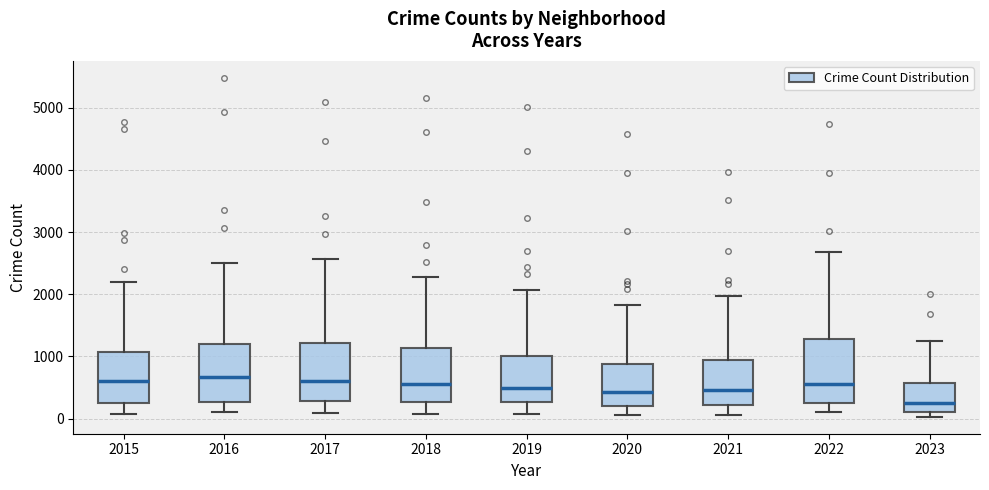

Reading left to right, read every box against the y-axis: the position of its median line, the range the box covers, and the ends of its whiskers. The values are not printed on the chart, so give them approximately, as read against the axis.

2015: median 600, box 300 to 1100, whiskers 100 to 2200
2016: median 700, box 300 to 1200, whiskers 100 to 2500
2017: median 600, box 300 to 1200, whiskers 100 to 2600
2018: median 600, box 300 to 1100, whiskers 100 to 2300
2019: median 500, box 300 to 1000, whiskers 100 to 2100
2020: median 400, box 200 to 900, whiskers 100 to 1800
2021: median 500, box 200 to 900, whiskers 100 to 2000
2022: median 600, box 300 to 1300, whiskers 100 to 2700
2023: median 200, box 100 to 600, whiskers 0 to 1300